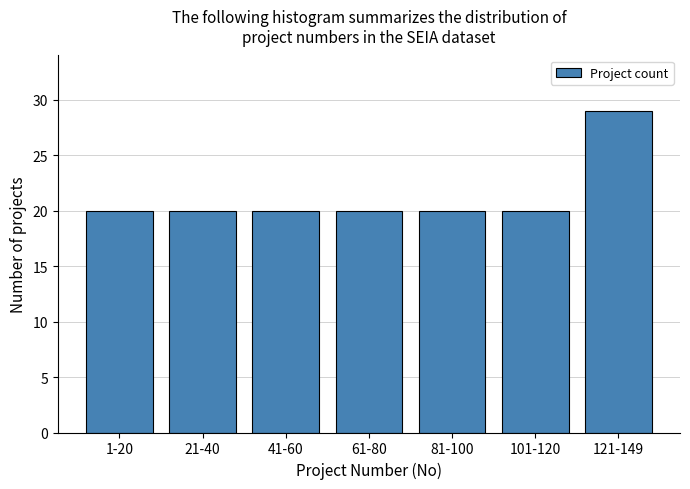

Reading left to right, list all the values displayed in this chart.

20	20	20	20	20	20	29